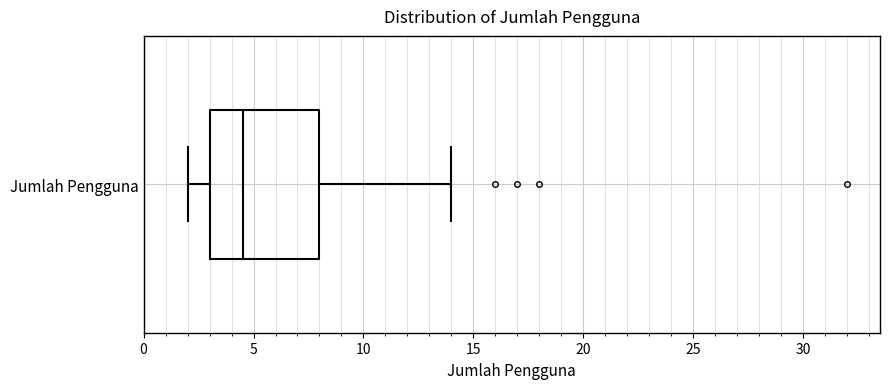

Read this box plot against the x-axis: the position of the median line, the range covered by the box, and the ends of both whiskers. The values are not printed on the chart, so give them approximately, as read against the axis.

median 4.5, box 3.0 to 8.0, whiskers 2.0 to 14.0